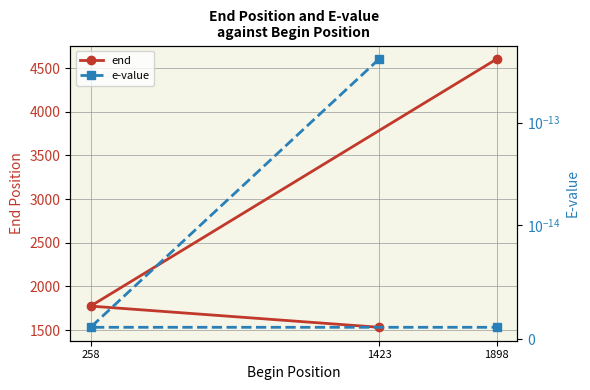

What is the maximum value shown in the chart?

4605.0